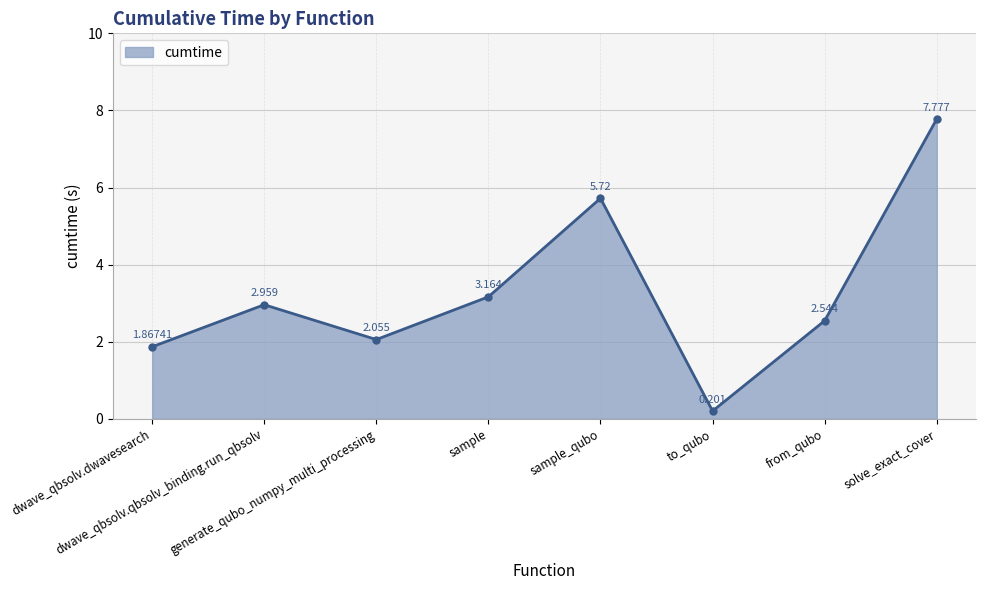

What is the value of the 5th point from the left?

5.7